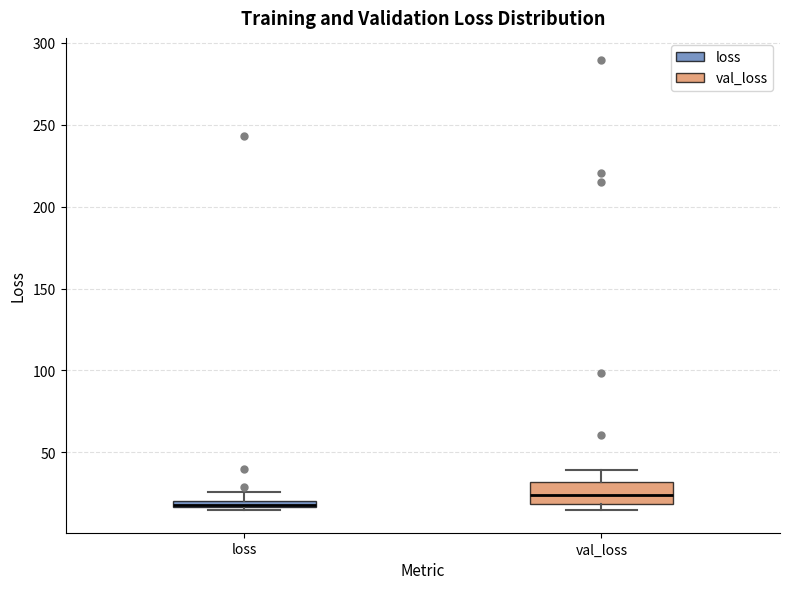

Which box is the tallest, from its lower edge to its upper edge?

val_loss